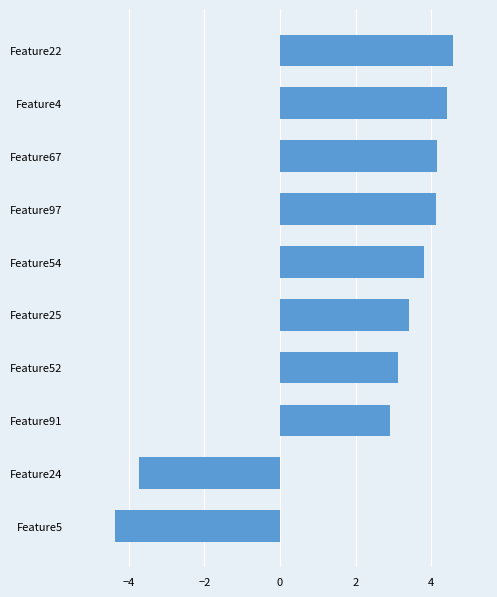

True or false: the data shows 7.2 at Feature4.

False